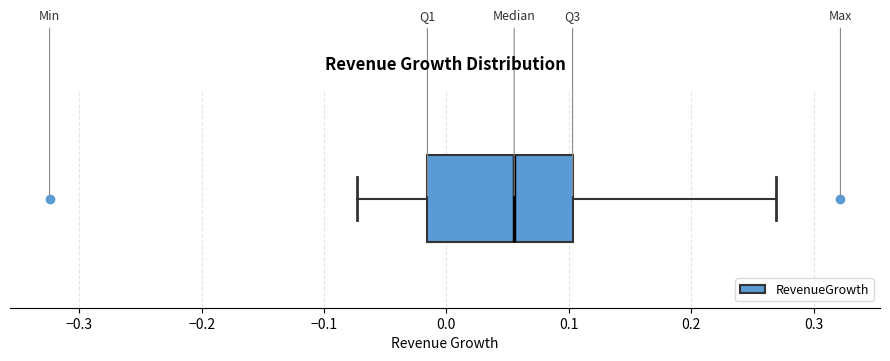

Read this box plot against the x-axis: the position of the median line, the range covered by the box, and the ends of both whiskers. The values are not printed on the chart, so give them approximately, as read against the axis.

median 0.06, box -0.02 to 0.10, whiskers -0.07 to 0.27